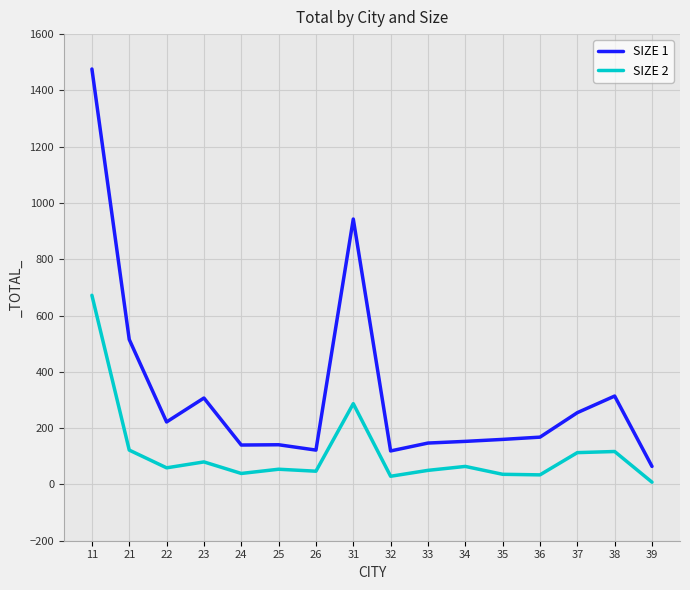

At which category is the sum across all series the highest?

11